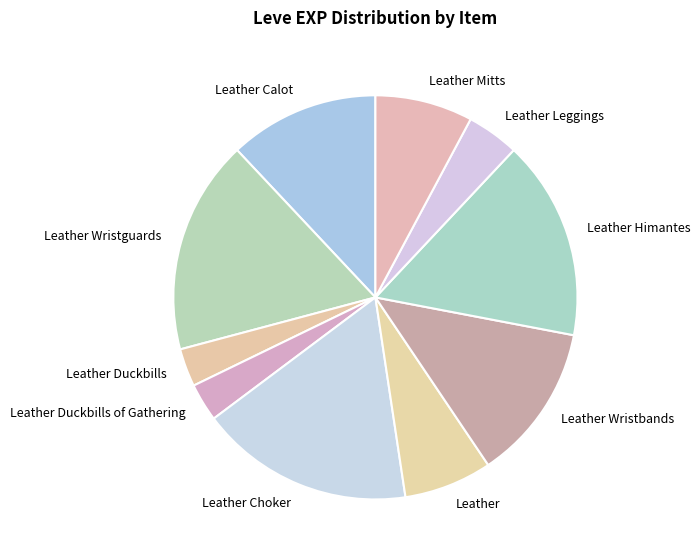

How many segments does this pie chart have?

10